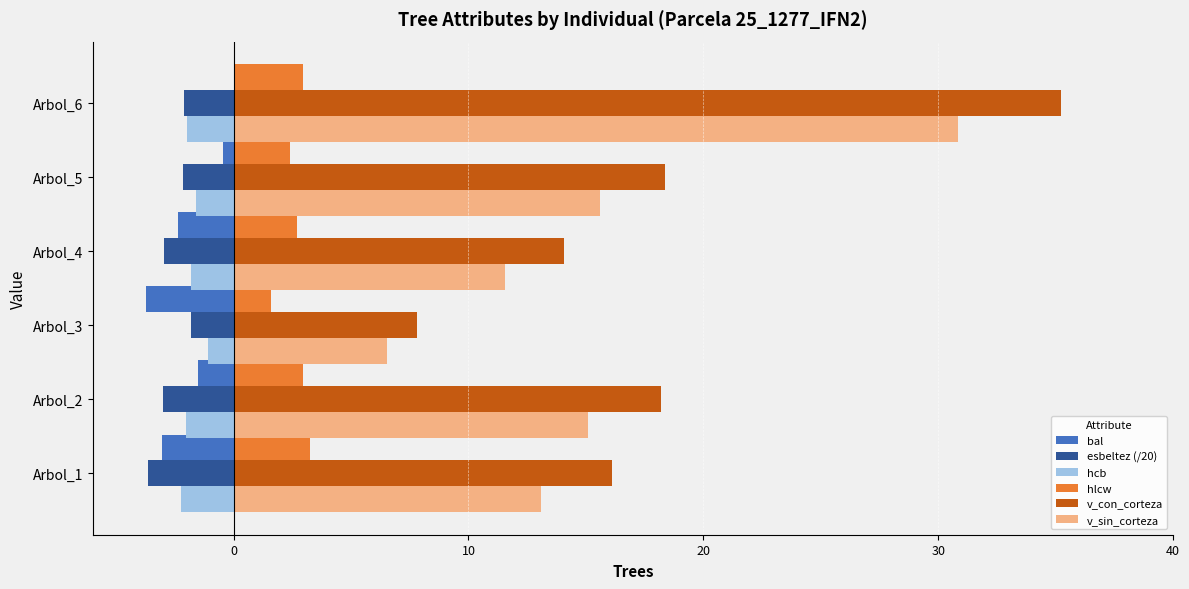

Where is v_sin_corteza nearest to the value 18?

Arbol_5